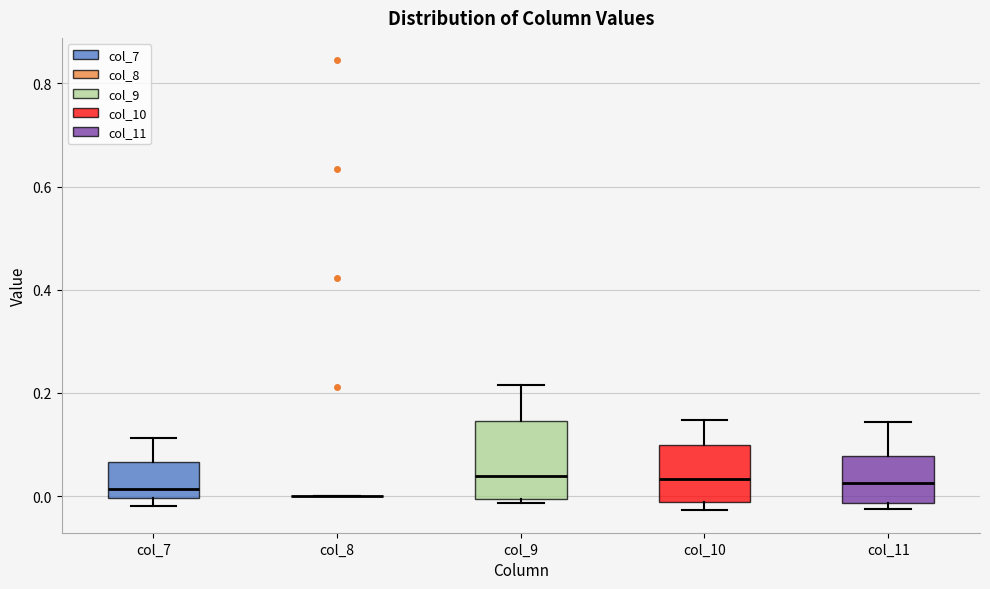

Which box is the tallest, from its lower edge to its upper edge?

col_9